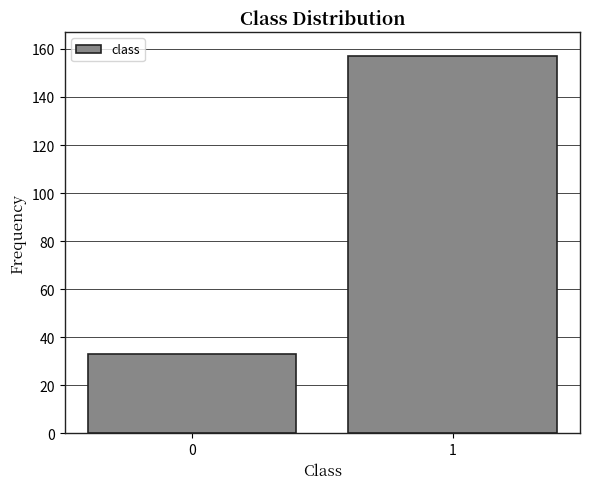

Reading left to right, list all the values displayed in this chart.

33	157